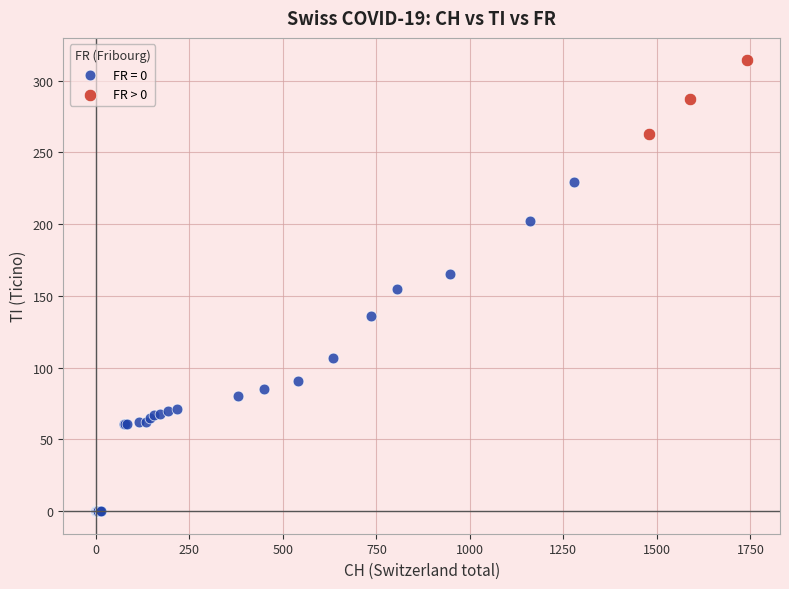

Which series reaches the minimum Y coordinate?

FR = 0